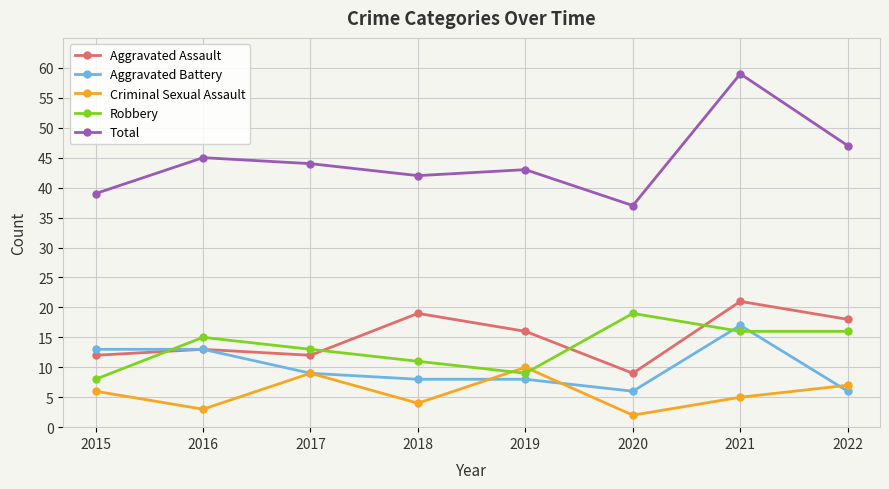

How many data points does each series have?

8